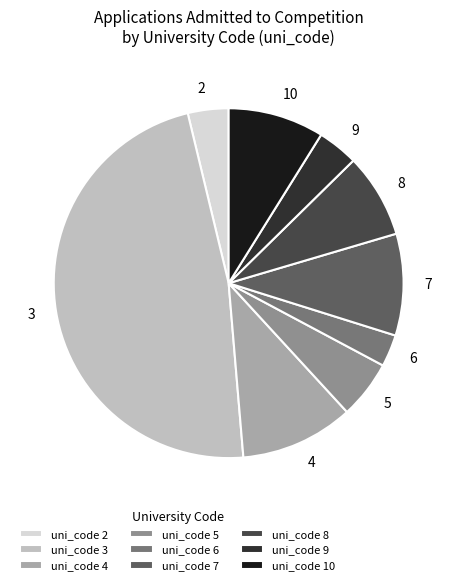

How many segments does this pie chart have?

9